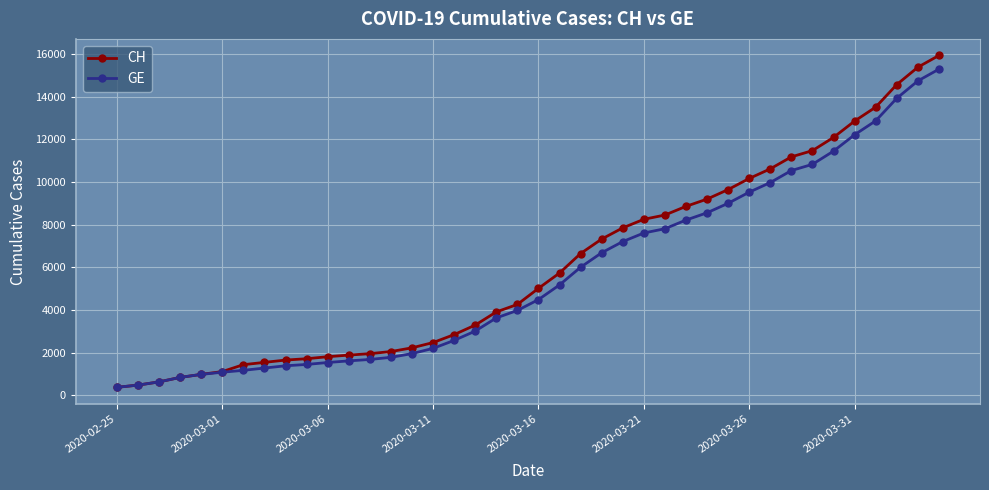

At how many categories does at least one series exceed 11841?

6